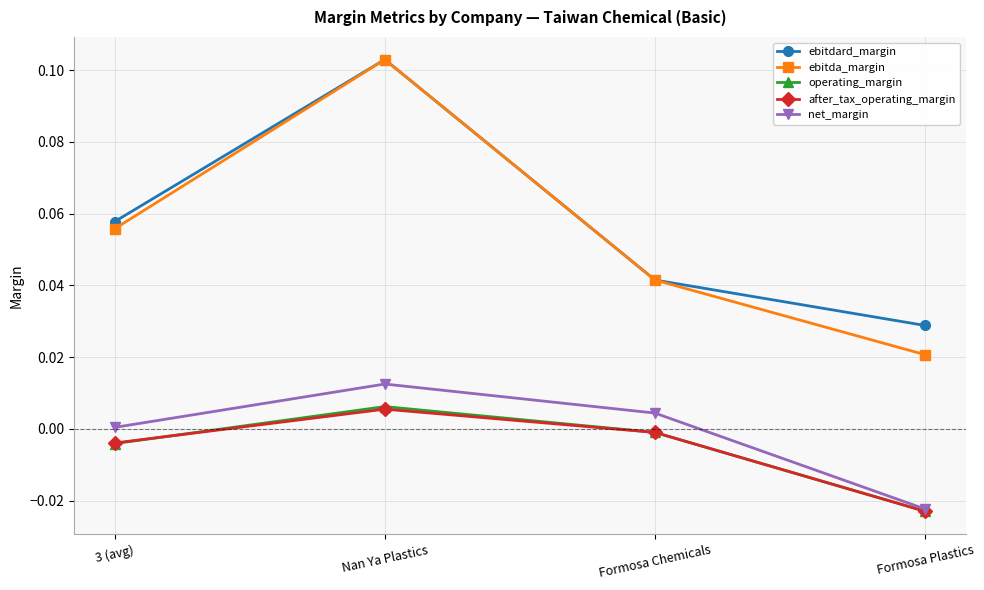

Which label corresponds to the smallest value in the chart?

Formosa Plastics